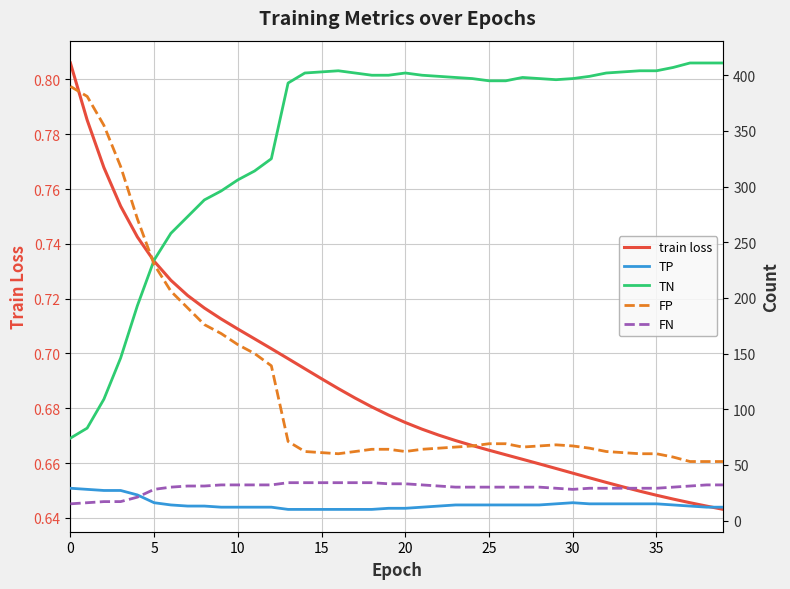

At how many categories does at least one series exceed 176?

40